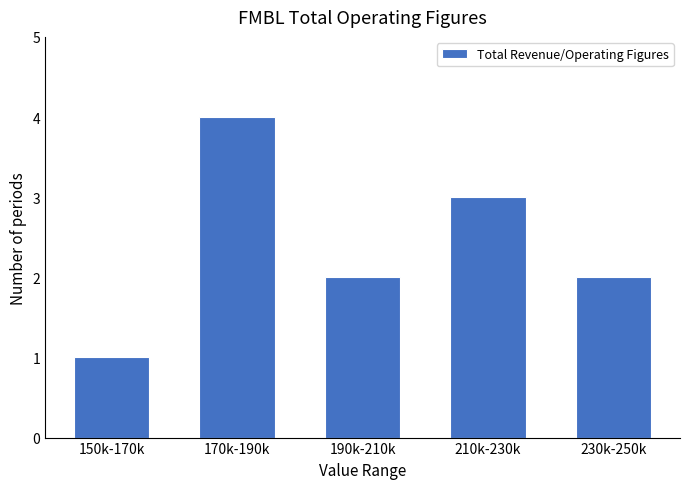

Reading left to right, what are all the values shown in this chart?

150k-170k=1	170k-190k=4	190k-210k=2	210k-230k=3	230k-250k=2